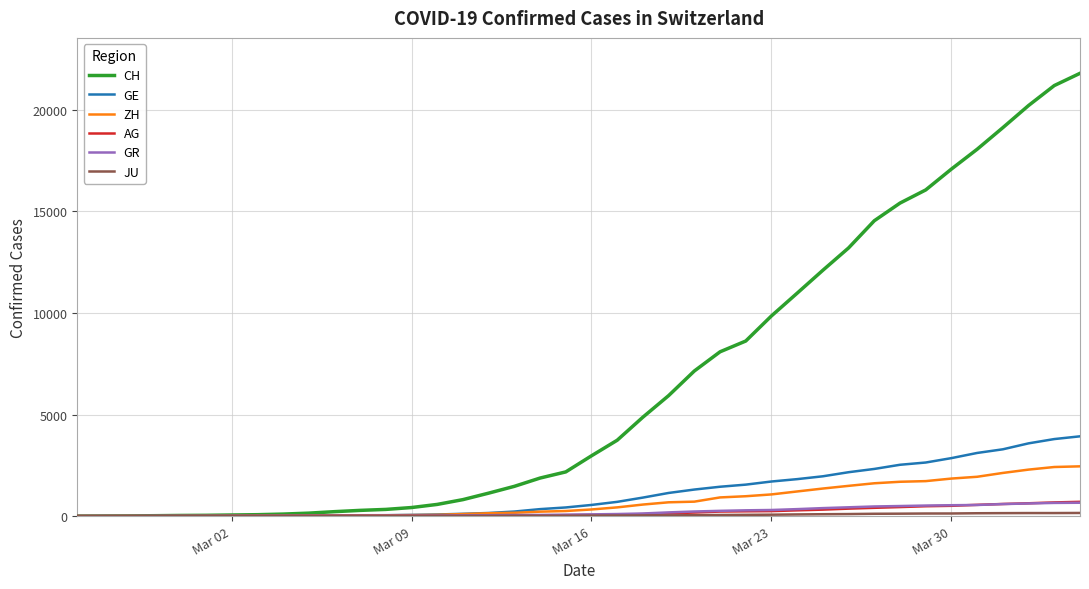

Does the chart display data point markers on the line(s)?

No